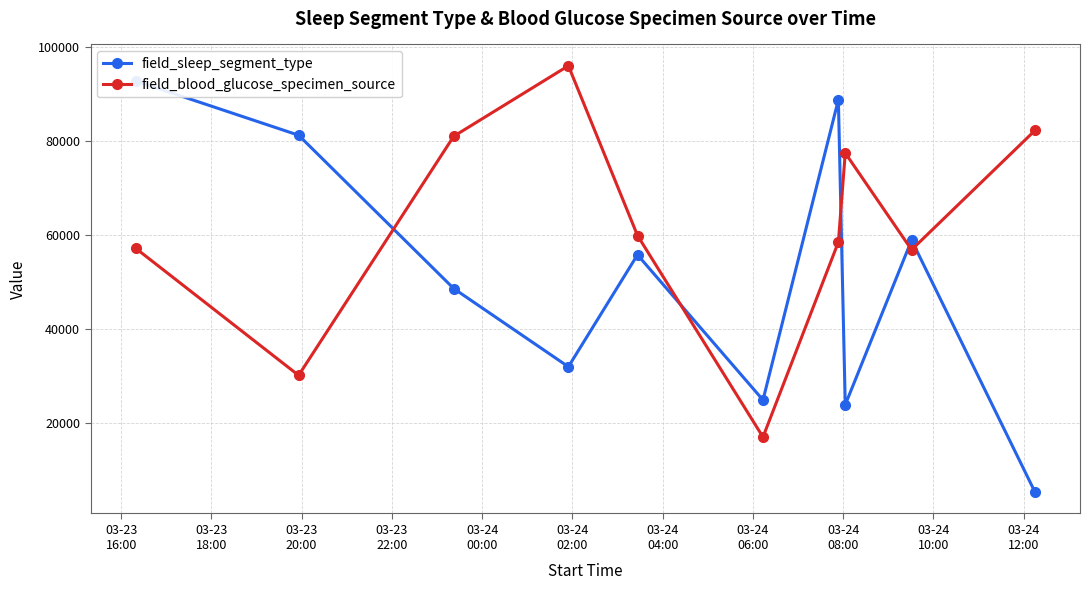

How many values in the field_blood_glucose_specimen_source series exceed 59869?

4